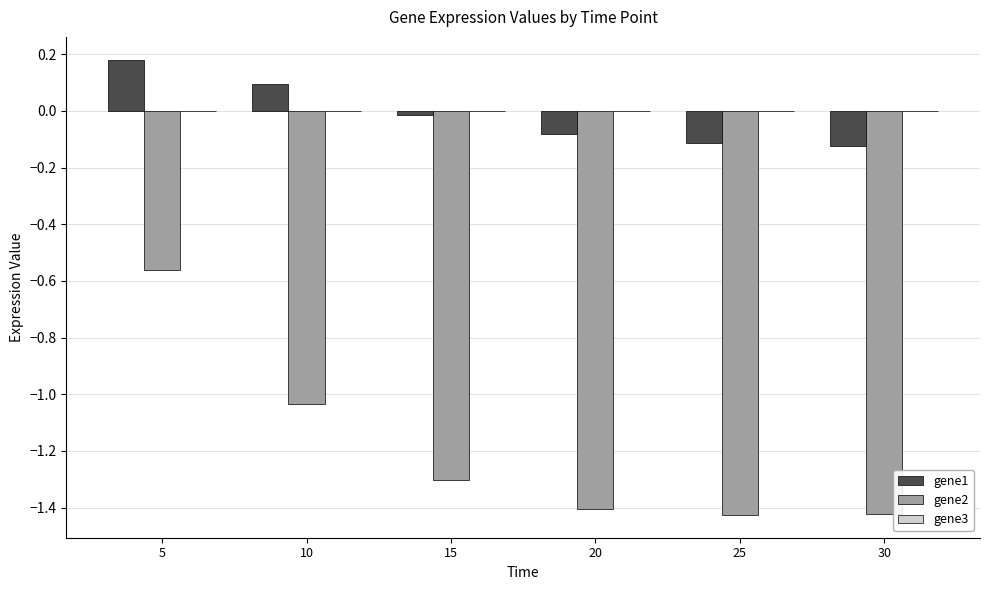

At which category does the chart reach its peak across all series?

5